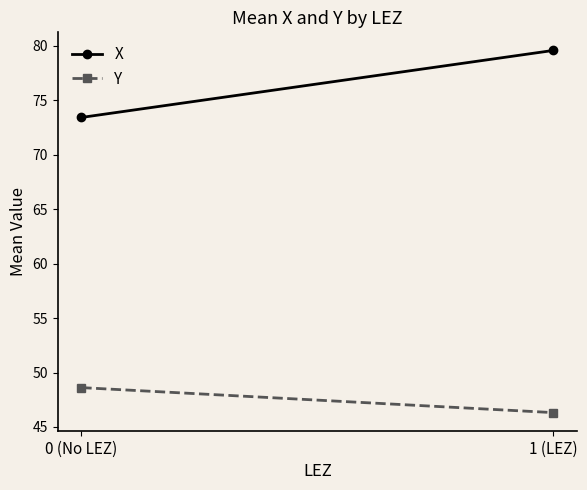

At 1 (LEZ), list the series in order from smallest to largest.

Y, X